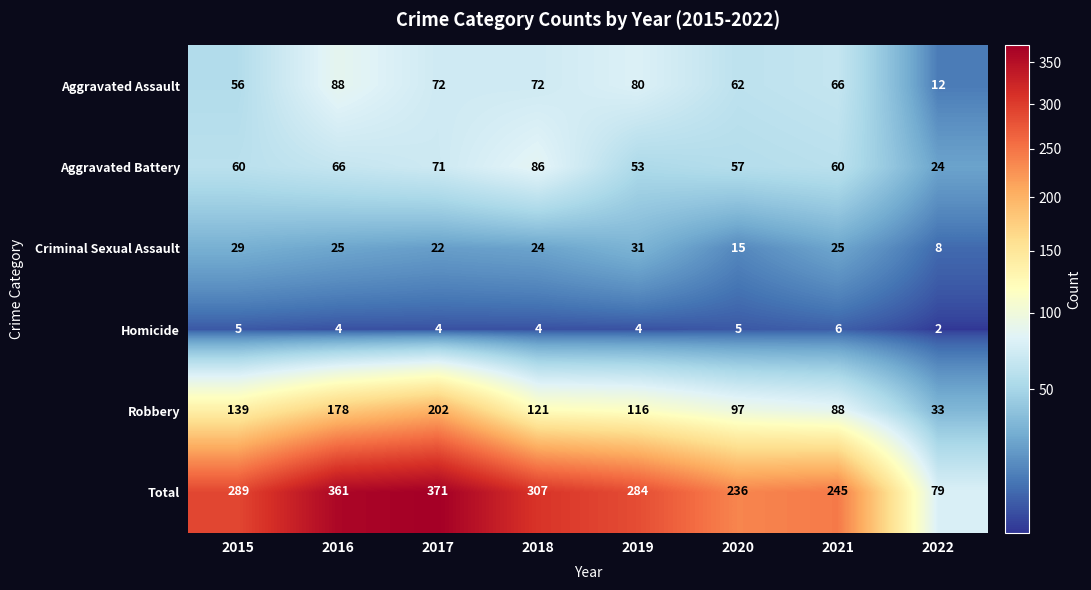

At how many categories does at least one series exceed 89?

7